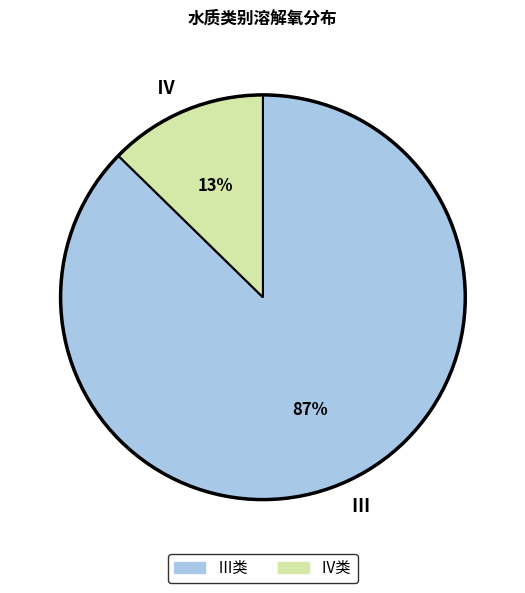

True or false: Ⅲ accounts for 15% of the total.

False